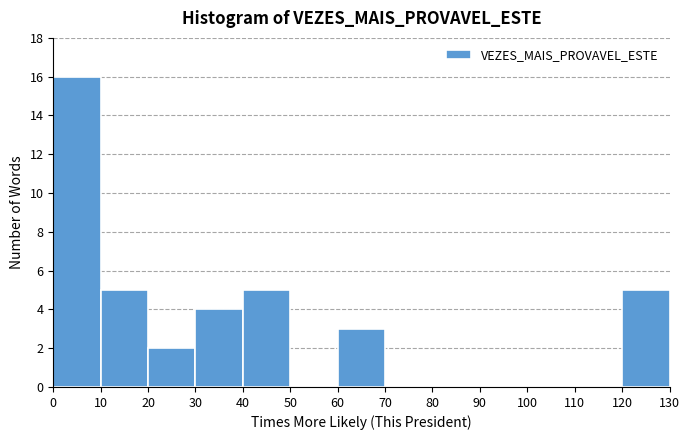

Reading left to right, list every bar in this chart as the range it spans on the x-axis followed by its height. The values are not printed on the chart, so give them approximately, as read against the axis.

0 to 10: 16
10 to 20: 5
20 to 30: 2
30 to 40: 4
40 to 50: 5
50 to 60: 0
60 to 70: 3
70 to 80: 0
80 to 90: 0
90 to 100: 0
100 to 110: 0
110 to 120: 0
120 to 130: 5